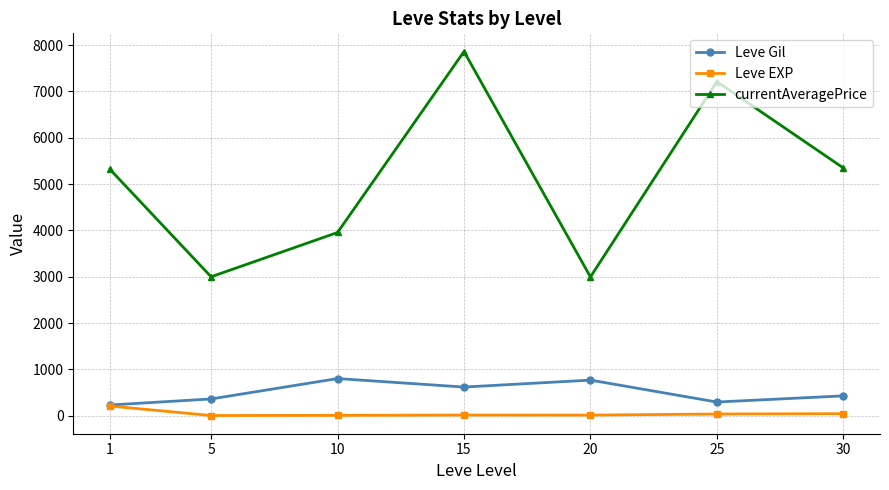

Is the value of Leve Gil at 10 greater than the value of Leve EXP at 30?

Yes